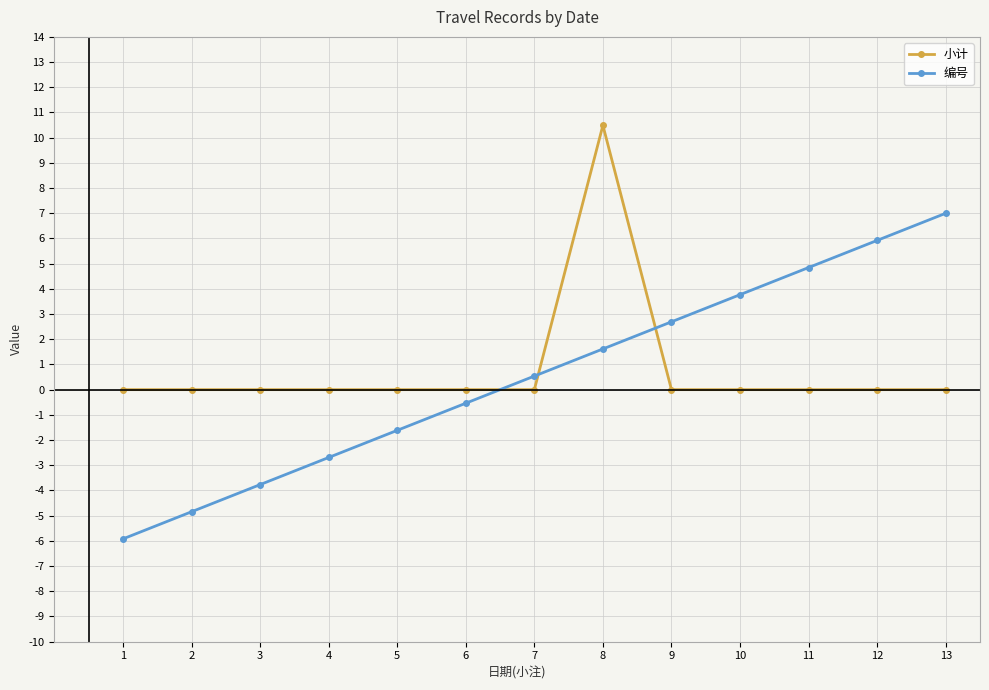

What is the value of the 编号 point at the 4th from the left?

-2.7